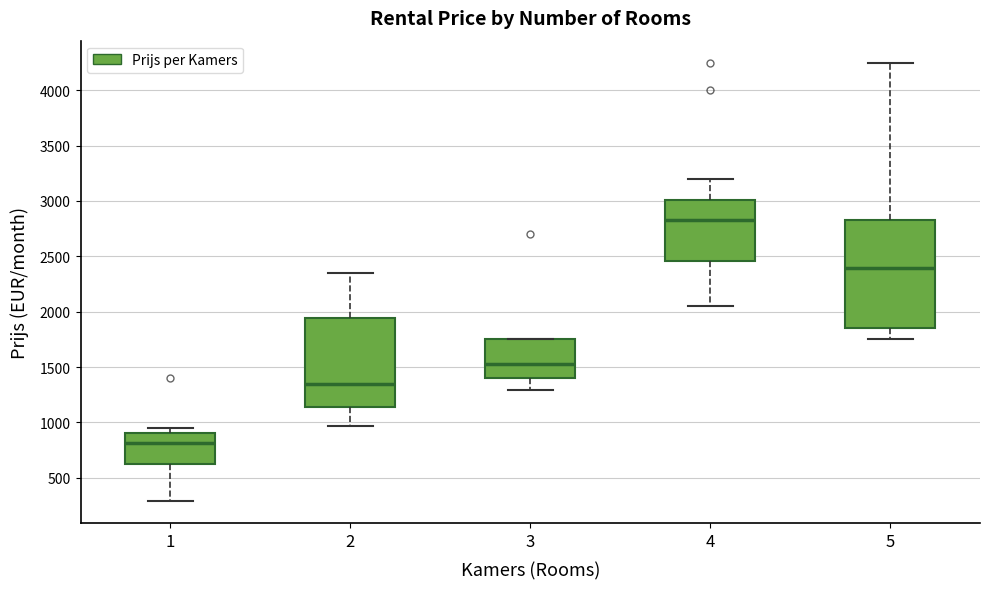

Which box has the highest median line?

4